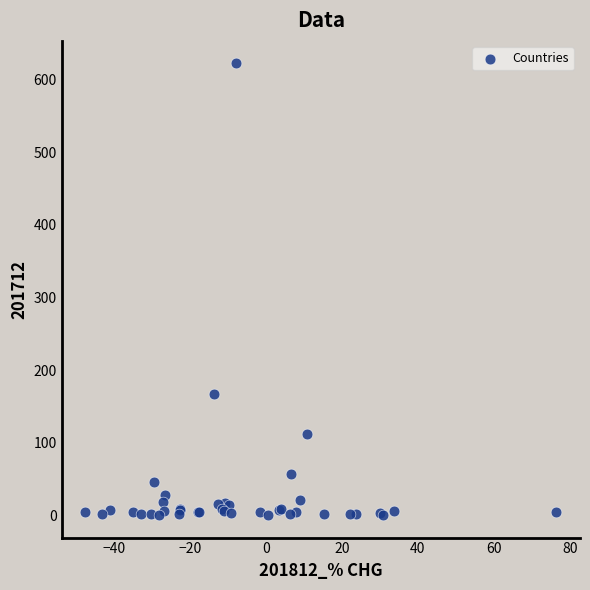

What Y value in the scatter plot is closest to 311?

166.8